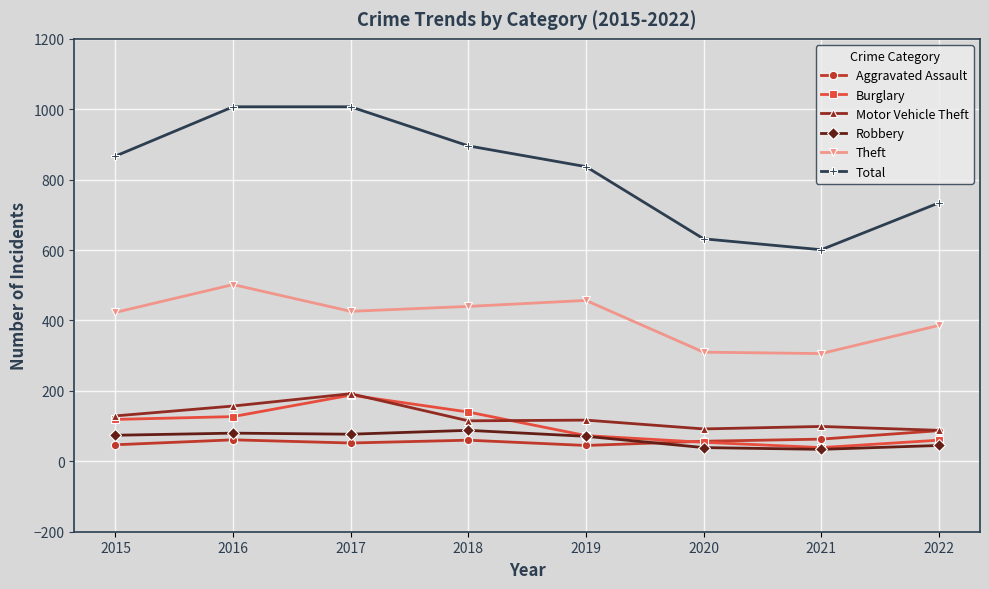

The value of Total at 2022 is 1149. True or false?

False